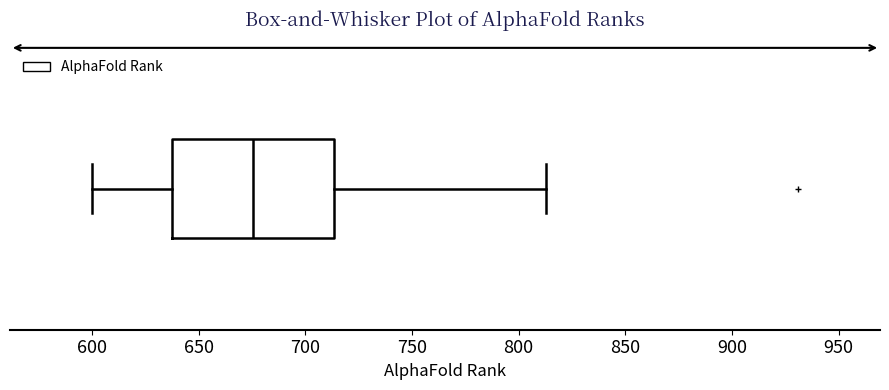

Where does the left whisker of the box end on the x-axis? The values are not printed on the chart, so give them approximately, as read against the axis.

600